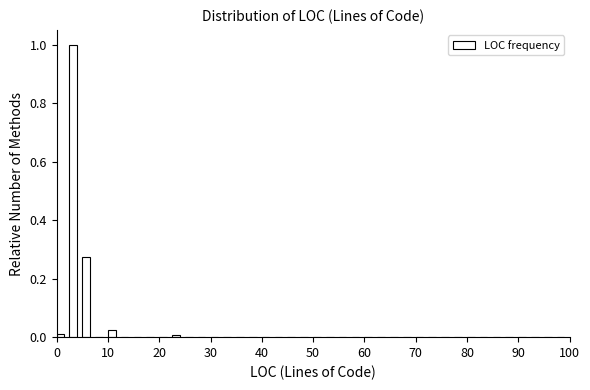

Around what value on the x-axis is the tallest bar? Give the approximate position of its centre, as read against the axis.

3